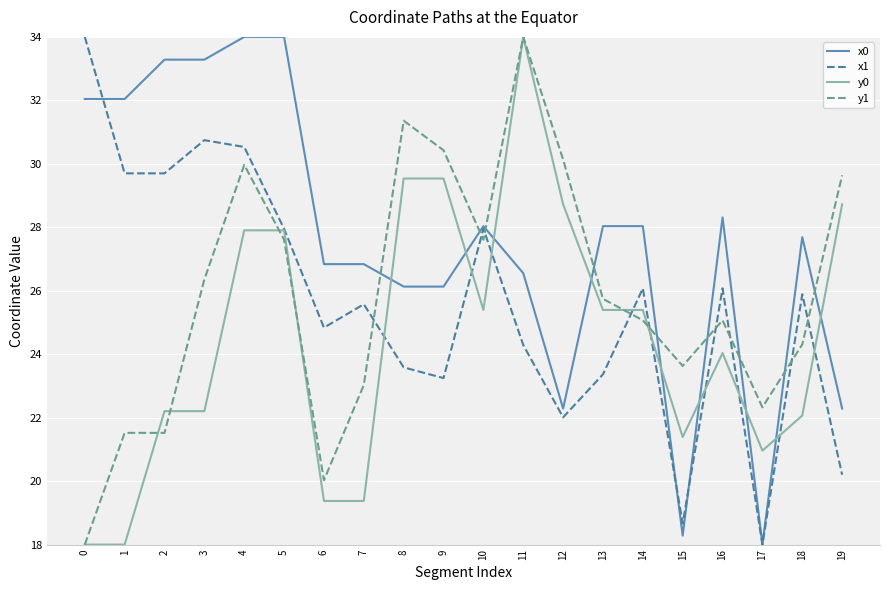

What is the difference between the highest and lowest values at 8?

7.8